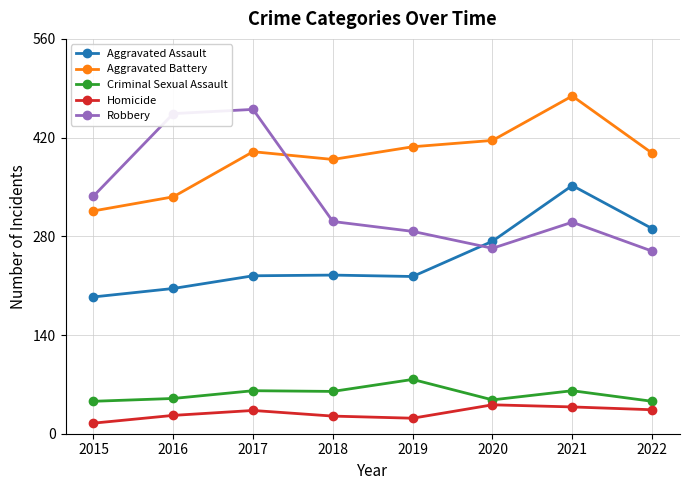

At which category is the sum across all series the highest?

2021